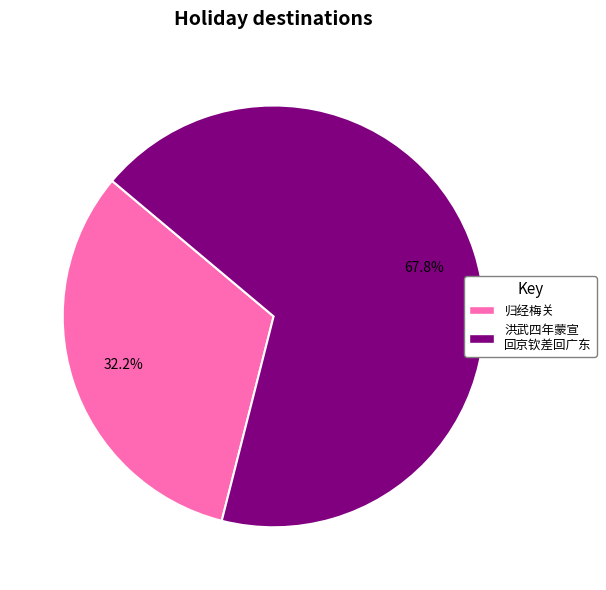

Does any single category account for the majority?

Yes